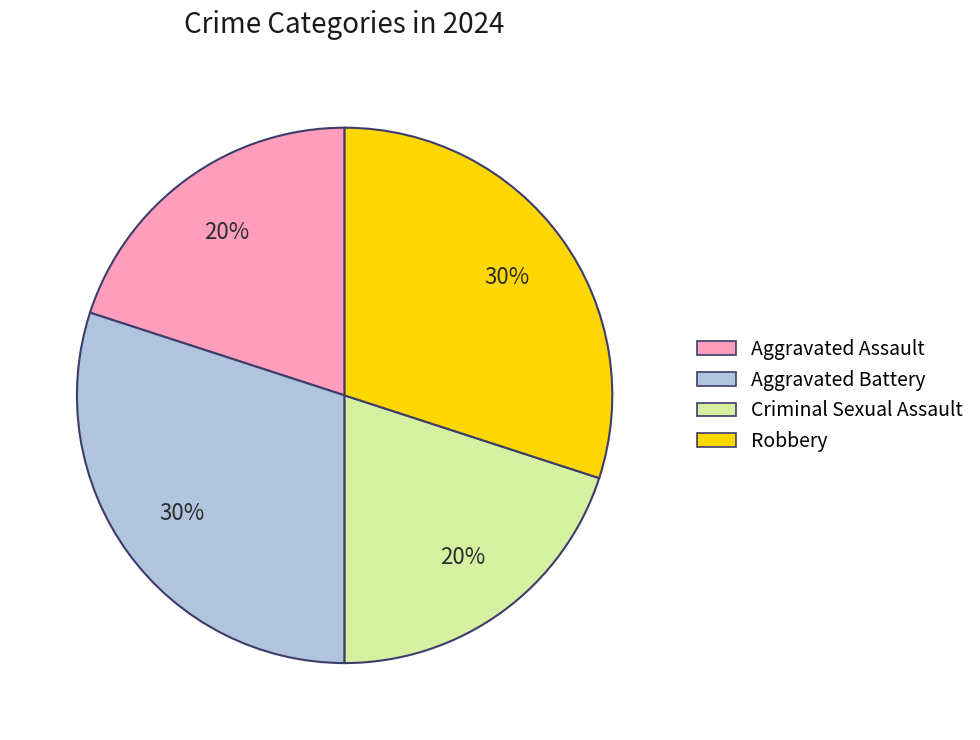

How many segments does this pie chart have?

4